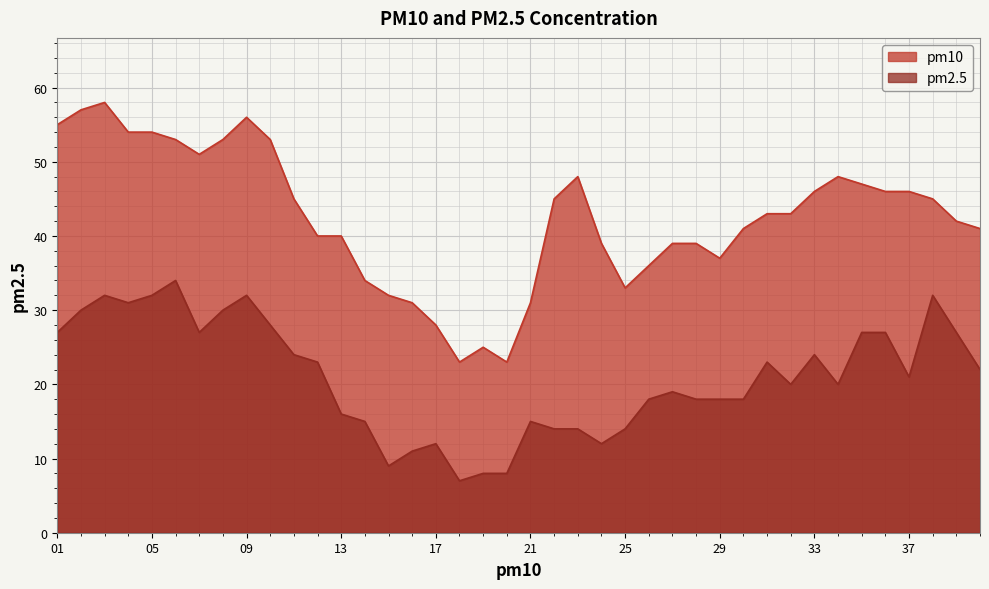

True or false: pm10 and pm2.5 intersect in this chart.

False